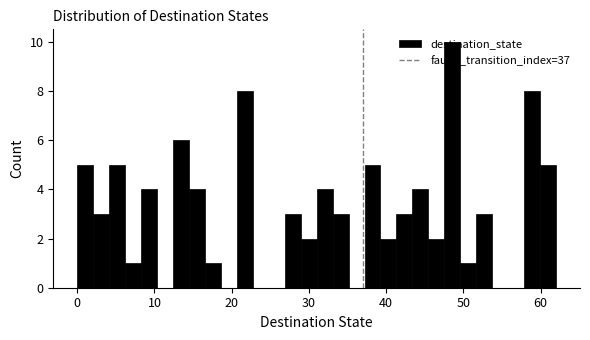

Read against the x-axis, roughly where is the centre of the tallest bar?

49